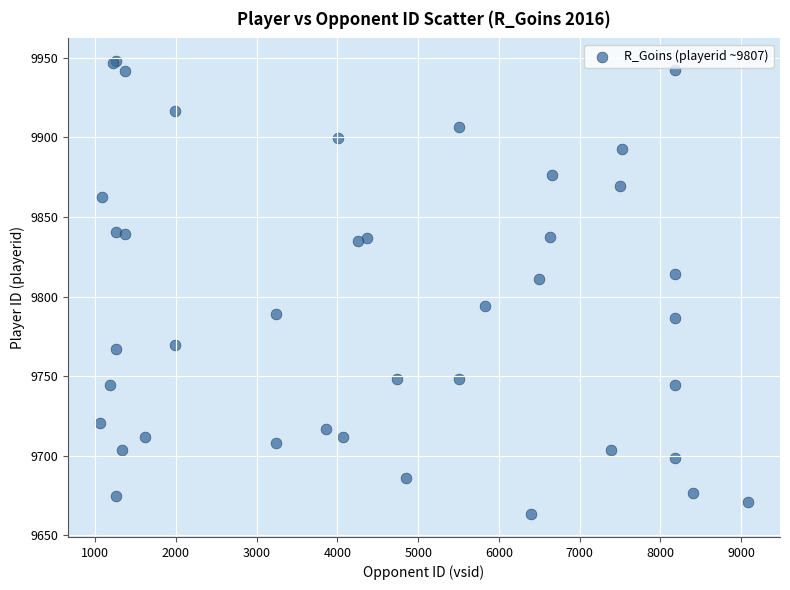

What Y value in the scatter plot is closest to 9805?

9811.3